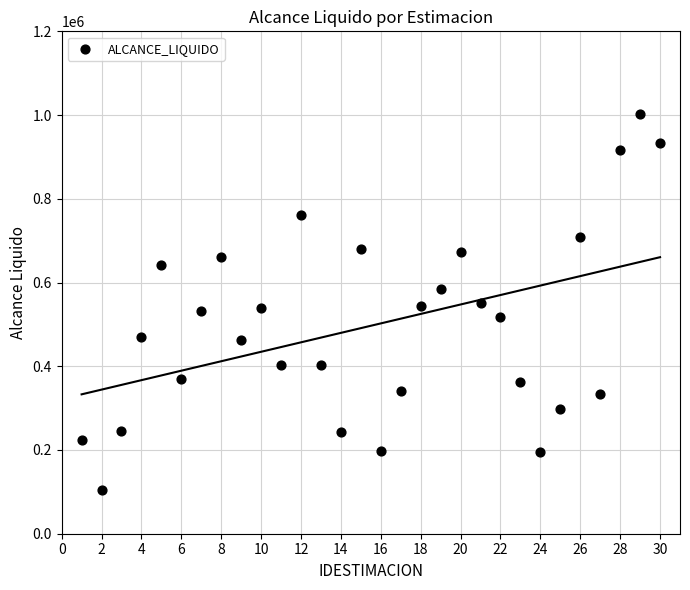

What is the range of X values (max minus min)?

29.0